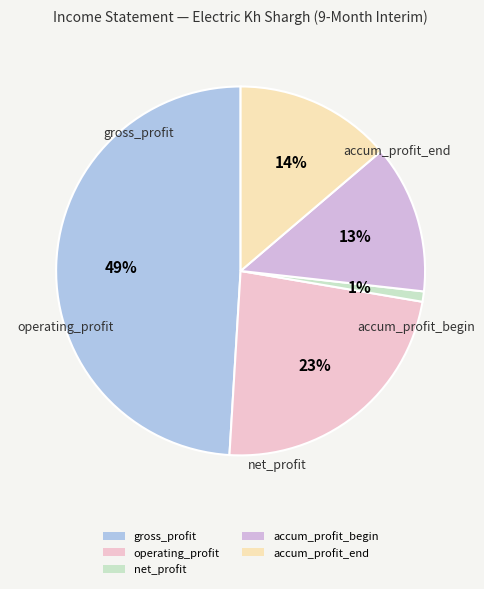

Is there any slice that represents more than half of the pie?

No